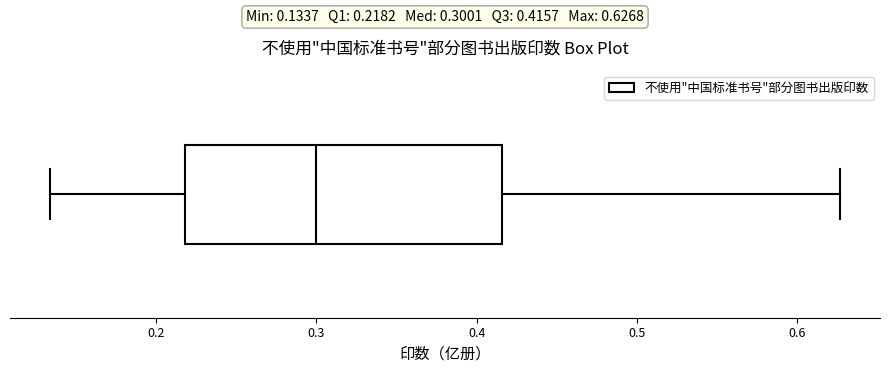

Transcribe this box plot: give where the median line is, the range the box spans, and where the two whiskers end, as read against the x-axis. The values are not printed on the chart, so give them approximately, as read against the axis.

median 0.30, box 0.22 to 0.42, whiskers 0.13 to 0.63